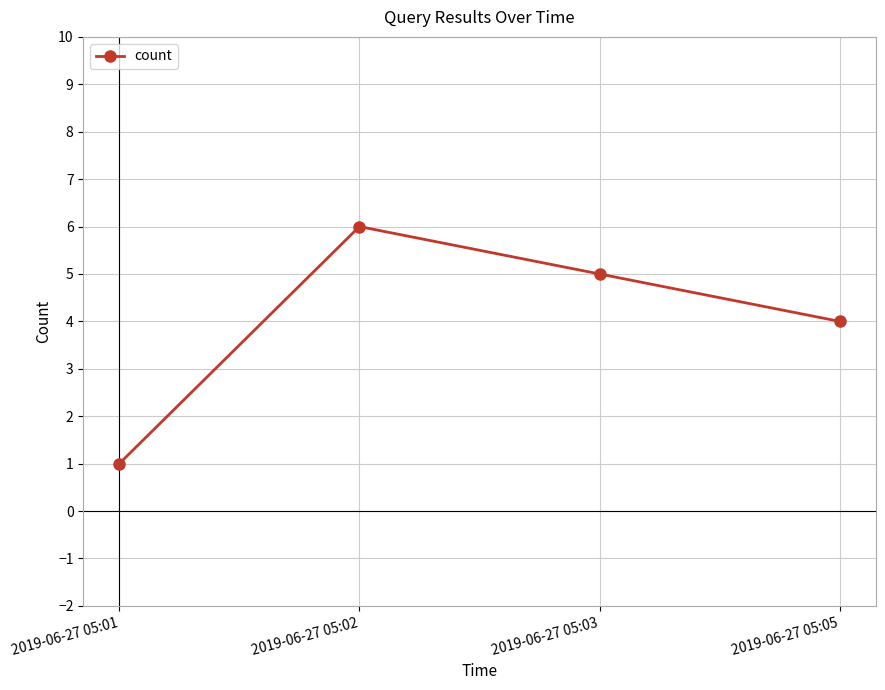

The value at 2019-06-27 05:01 is 1. True or false?

True